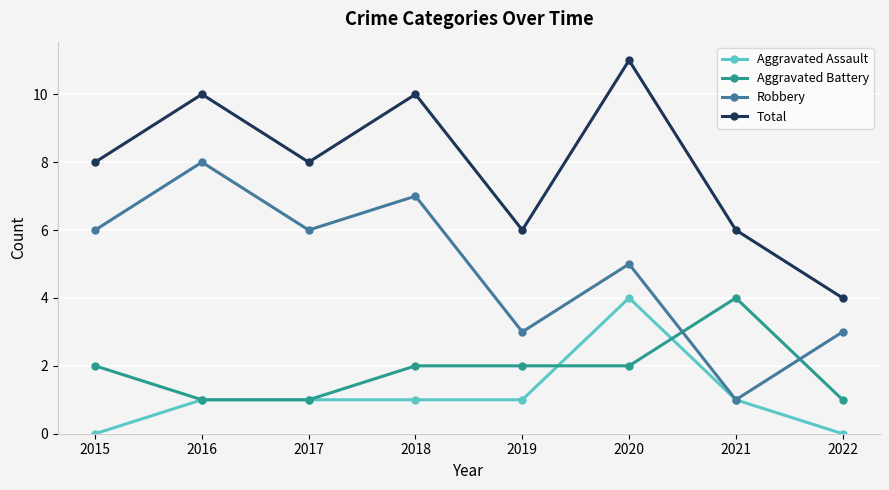

What is the value of the Robbery point at the 4th from the left?

7